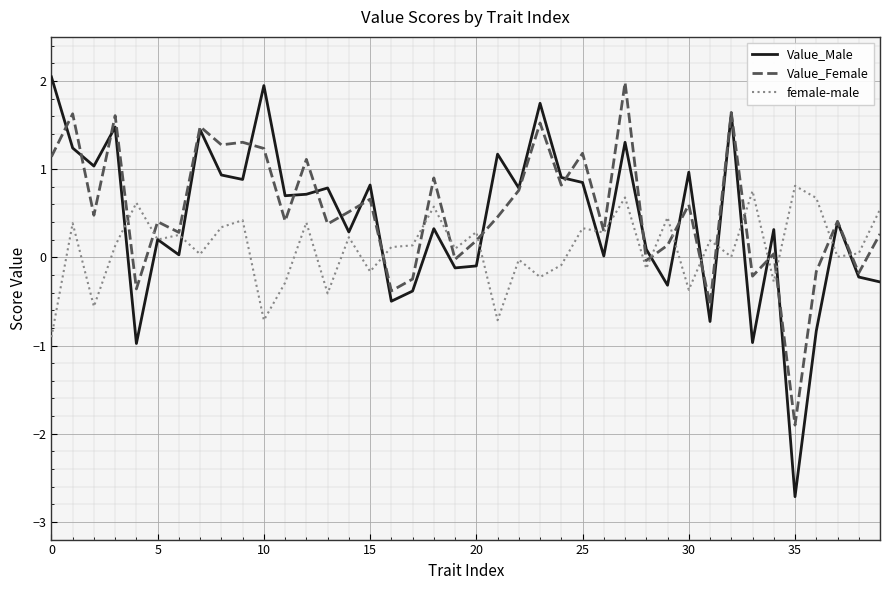

What is the lowest value of the Value_Female series?

-1.9